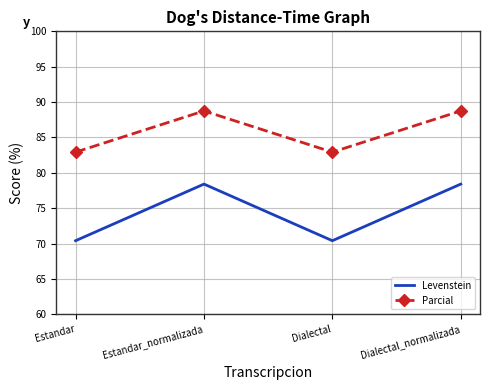

True or false: Levenstein and Parcial cross at least once.

False